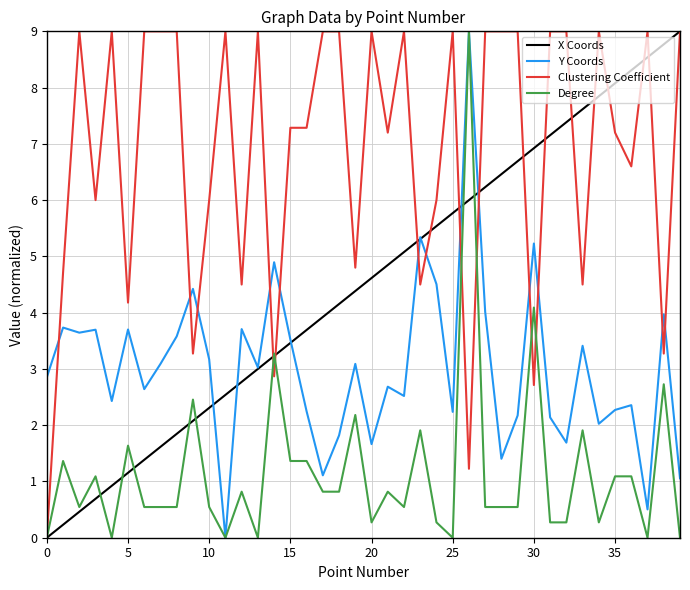

What is the average value of the Y Coords series?

3.0